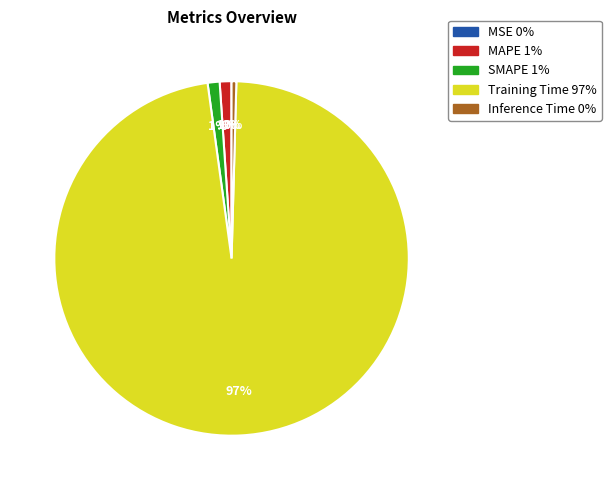

Which slice is the largest?

Training Time